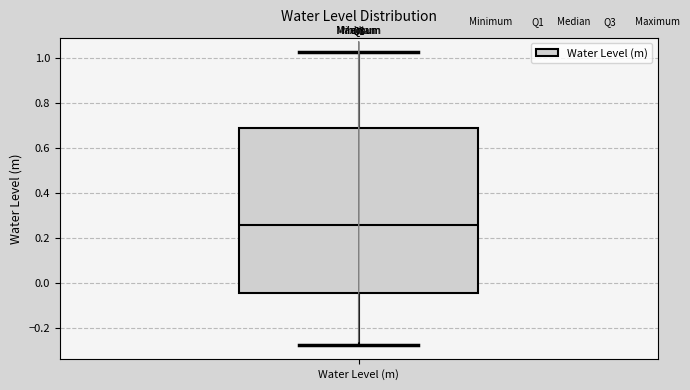

Transcribe this box plot: give where the median line is, the range the box spans, and where the two whiskers end, as read against the y-axis. The values are not printed on the chart, so give them approximately, as read against the axis.

median 0.26, box -0.04 to 0.68, whiskers -0.28 to 1.02